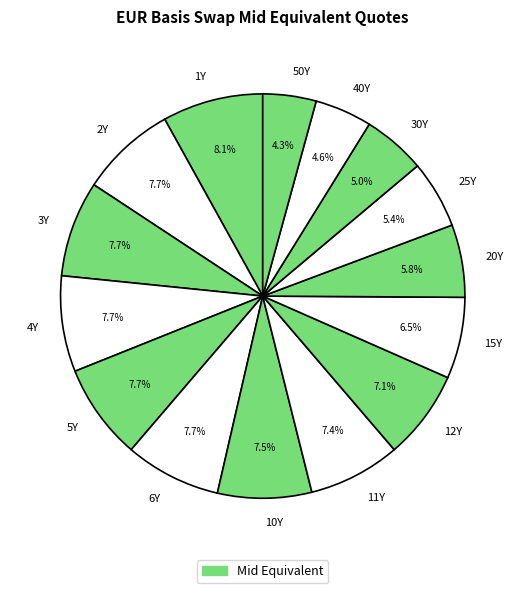

Between 30Y and 4Y, which is larger?

4Y